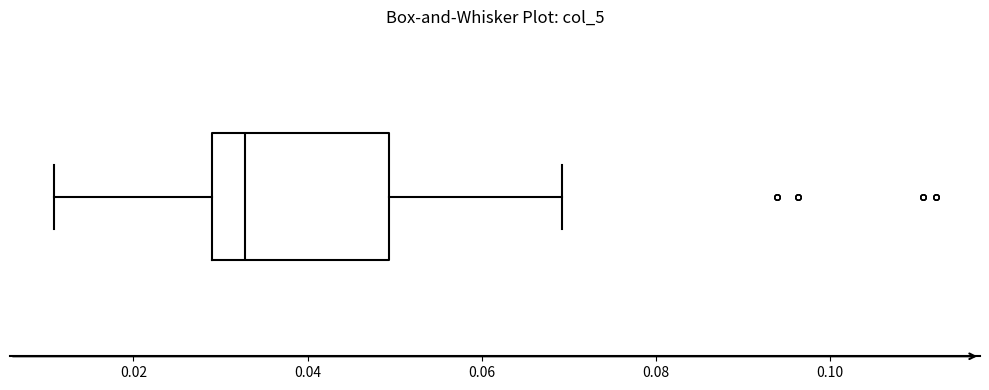

Read this box plot against the x-axis: the position of the median line, the range covered by the box, and the ends of both whiskers. The values are not printed on the chart, so give them approximately, as read against the axis.

median 0.032, box 0.030 to 0.050, whiskers 0.010 to 0.070